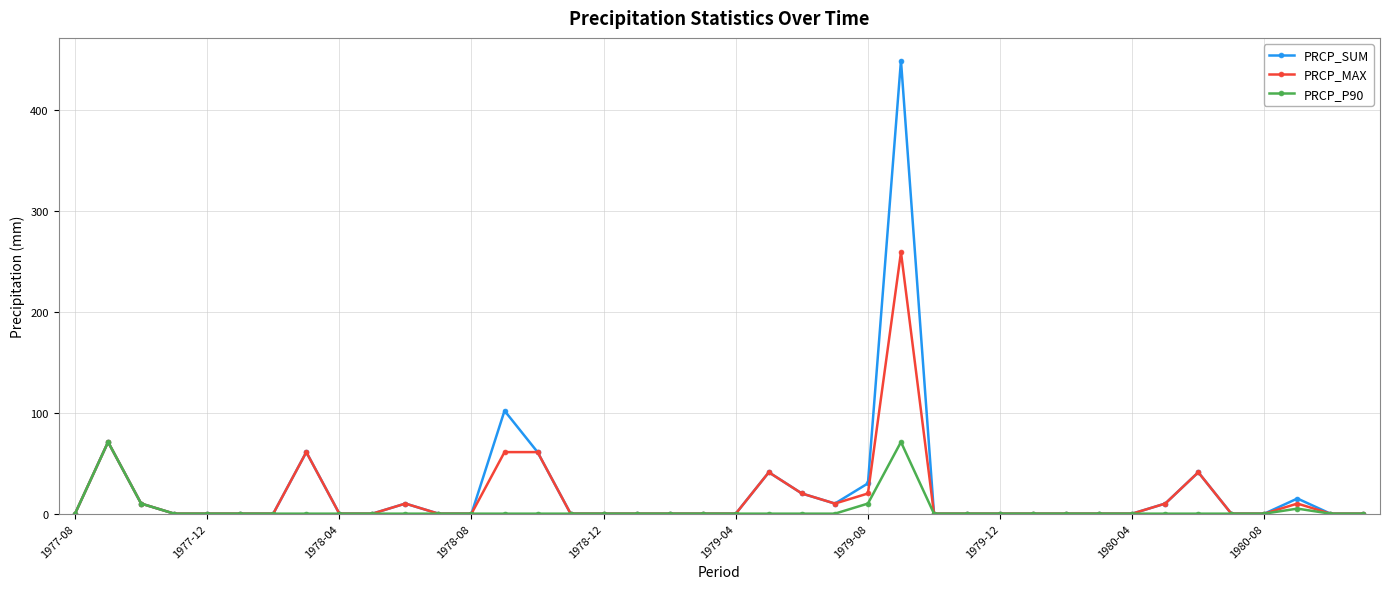

Reading left to right, what are all the values shown in this chart?

PRCP_SUM: 0	71	10	0	0	0	0	61	0	0	10	0	0	102	61	0	0	0	0	0	0	41	20	10	30	449	0	0	0	0	0	0	0	10	41	0	0	15	0	0
PRCP_MAX: 0	71	10	0	0	0	0	61	0	0	10	0	0	61	61	0	0	0	0	0	0	41	20	10	20	259	0	0	0	0	0	0	0	10	41	0	0	10	0	0
PRCP_P90: 0	71	10	0	0	0	0	0	0	0	0	0	0	0	0	0	0	0	0	0	0	0	0	0	10	71	0	0	0	0	0	0	0	0	0	0	0	5	0	0